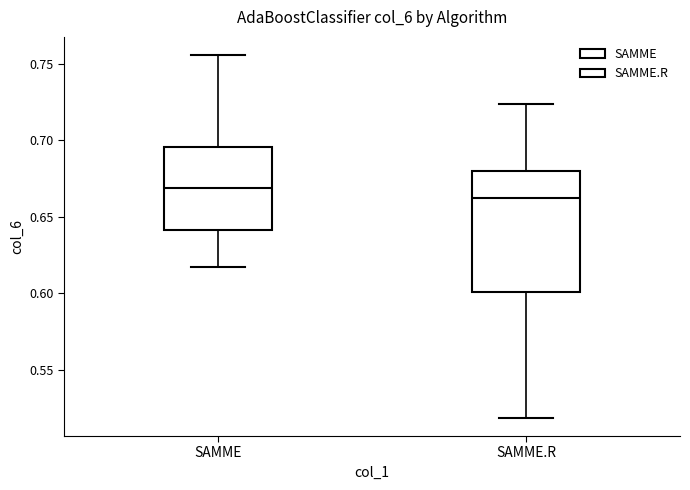

Reading left to right, transcribe this box plot: for each box, give where its median line is, the range the box spans, and where its two whiskers end, as read against the y-axis. The values are not printed on the chart, so give them approximately, as read against the axis.

SAMME: median 0.670, box 0.640 to 0.695, whiskers 0.615 to 0.755
SAMME.R: median 0.665, box 0.600 to 0.680, whiskers 0.520 to 0.725